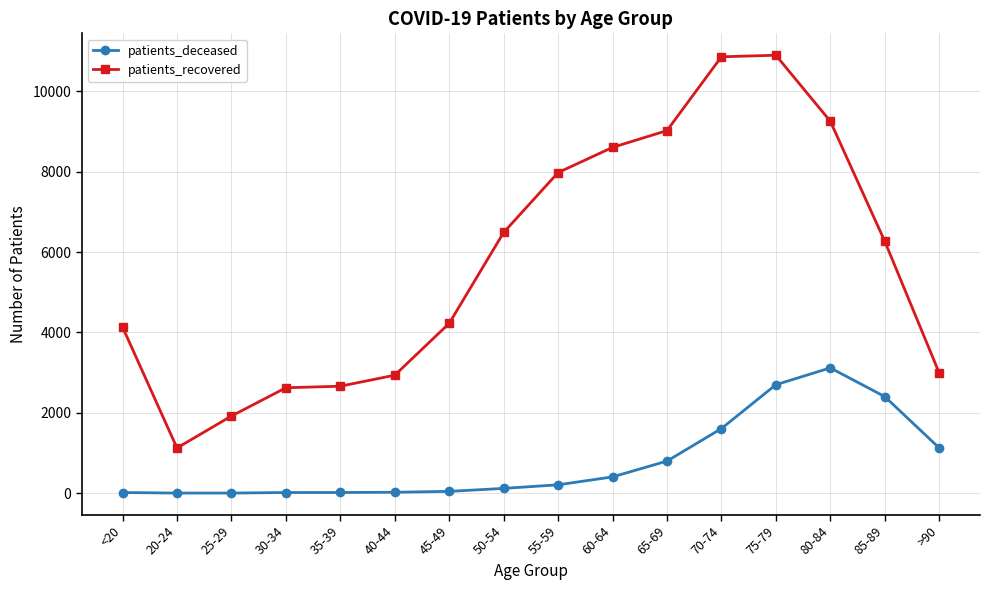

Which series has the largest total across all categories?

patients_recovered